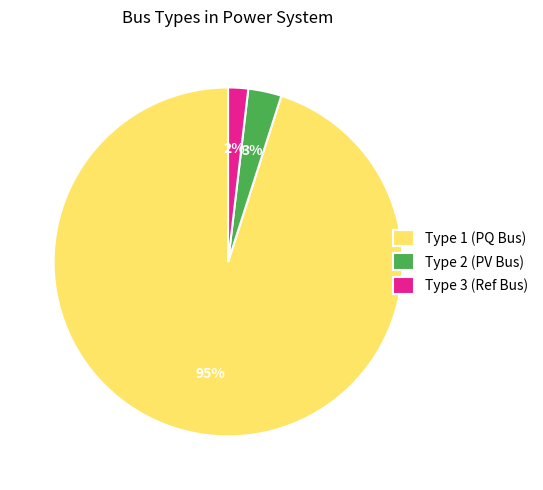

Which slice is the largest?

Type 1 (PQ Bus)